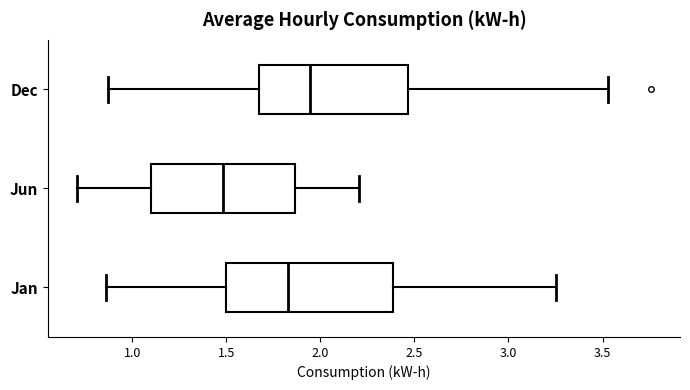

Reading bottom to top, read every box against the x-axis: the position of its median line, the range the box covers, and the ends of its whiskers. The values are not printed on the chart, so give them approximately, as read against the axis.

Jan: median 1.85, box 1.50 to 2.40, whiskers 0.85 to 3.25
Jun: median 1.50, box 1.10 to 1.85, whiskers 0.70 to 2.20
Dec: median 1.95, box 1.65 to 2.45, whiskers 0.85 to 3.55